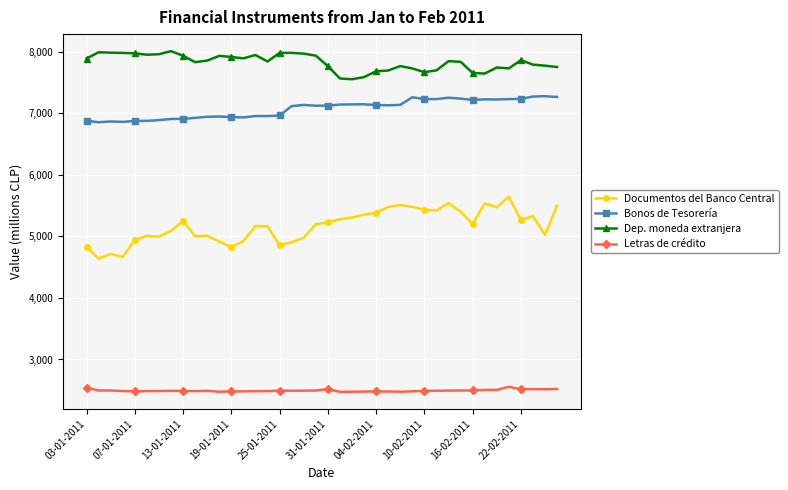

What is the sum of all Dep. moneda extranjera values?

313045